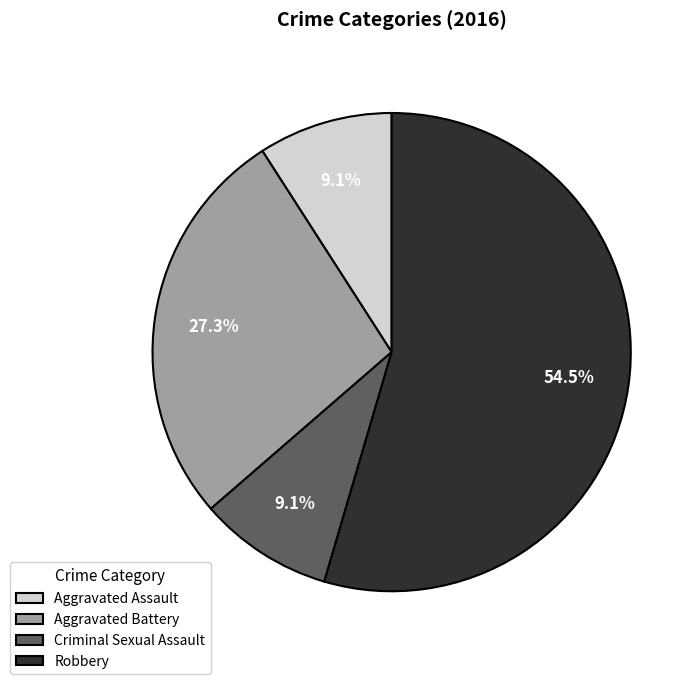

Count the number of slices in the pie.

4